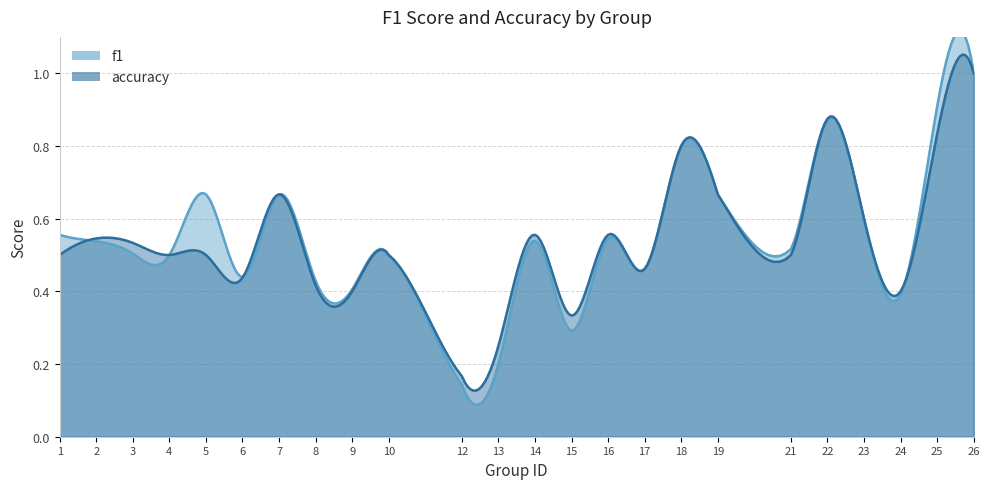

The f1 series shows 0.2 at 2. True or false?

False